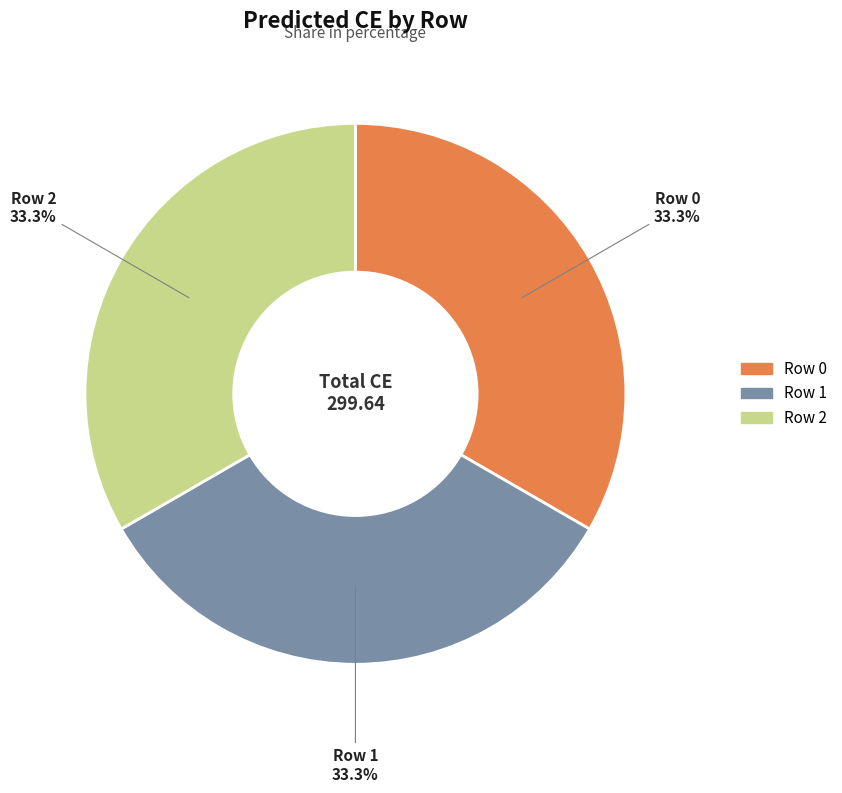

Approximately how many times larger is the value at Row 0 compared to Row 2?

1.0